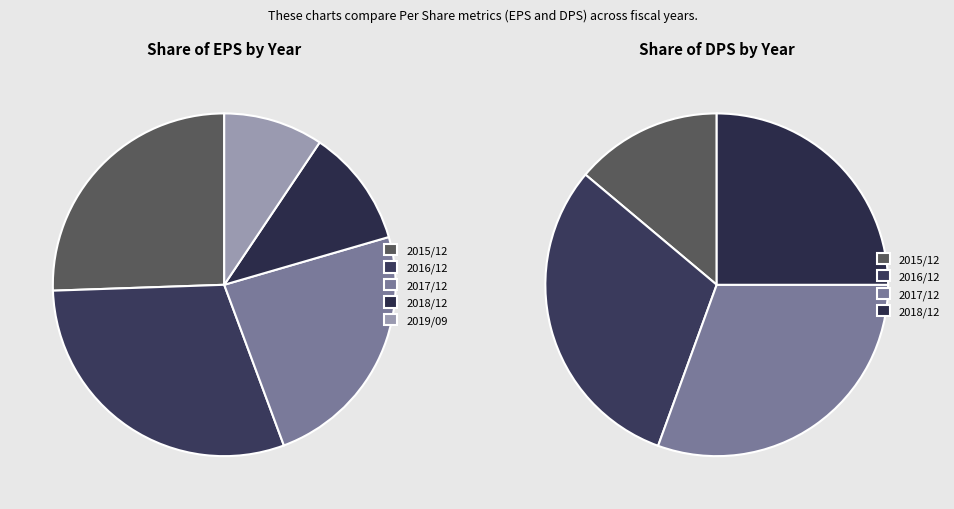

Is it true that 2017/12 is 40% of the pie?

False